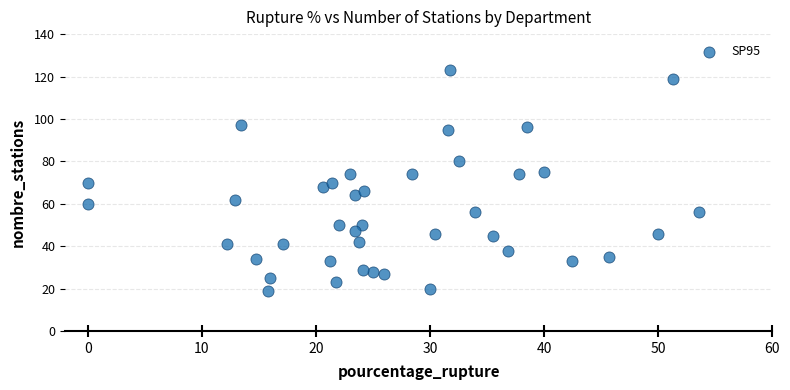

What is the range of Y values (max minus min)?

104